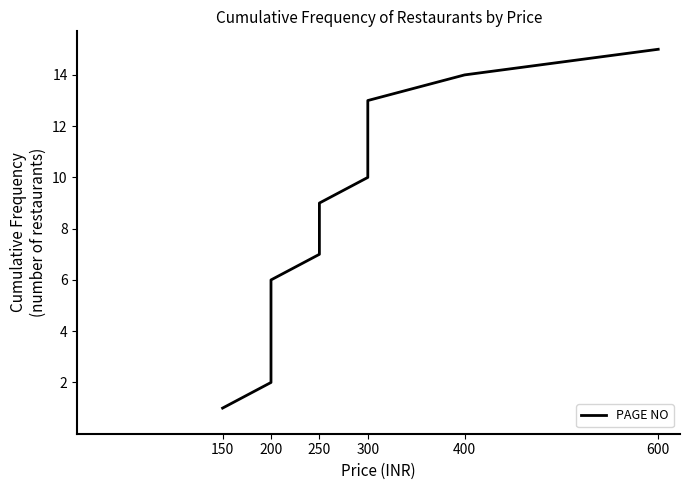

The chart shows a value of 2 at 250. True or false?

False